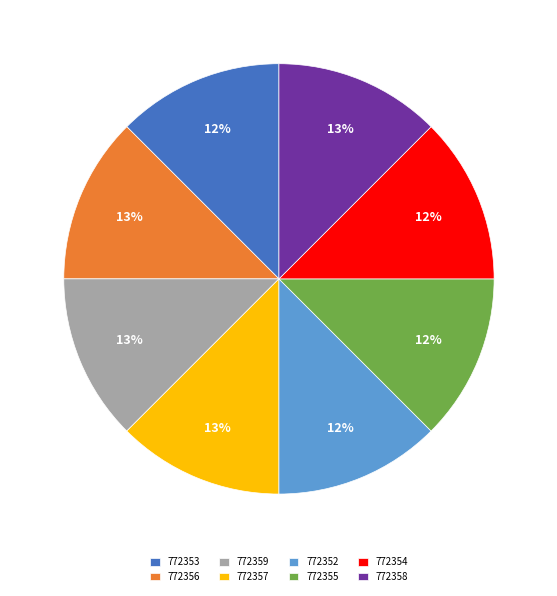

Is 772356 the majority of the pie?

No